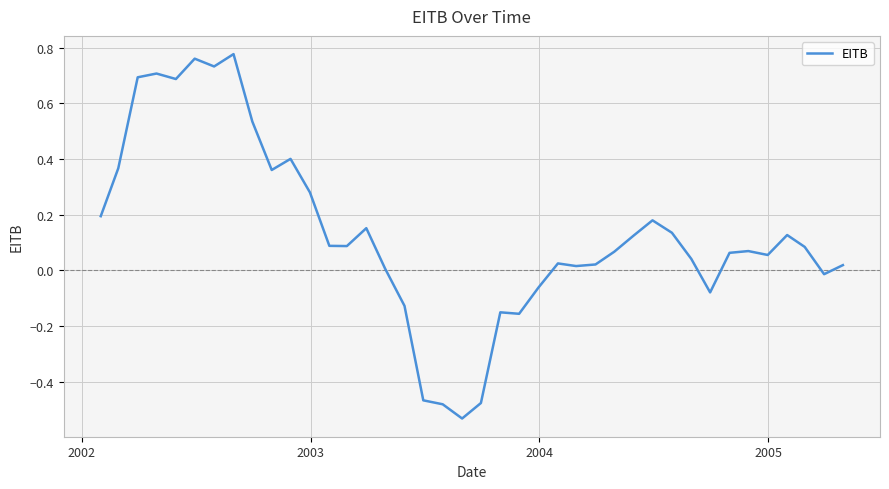

What is the difference between the maximum and minimum values?

1.3